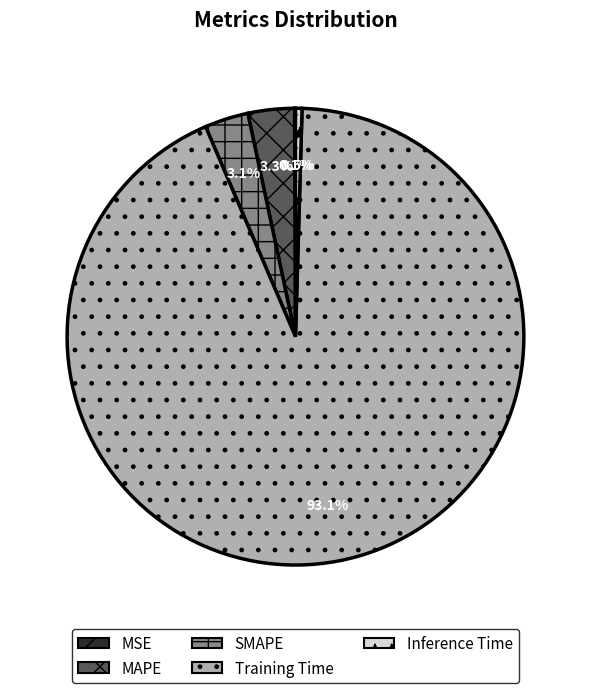

Which has a higher value, Inference Time or SMAPE?

SMAPE